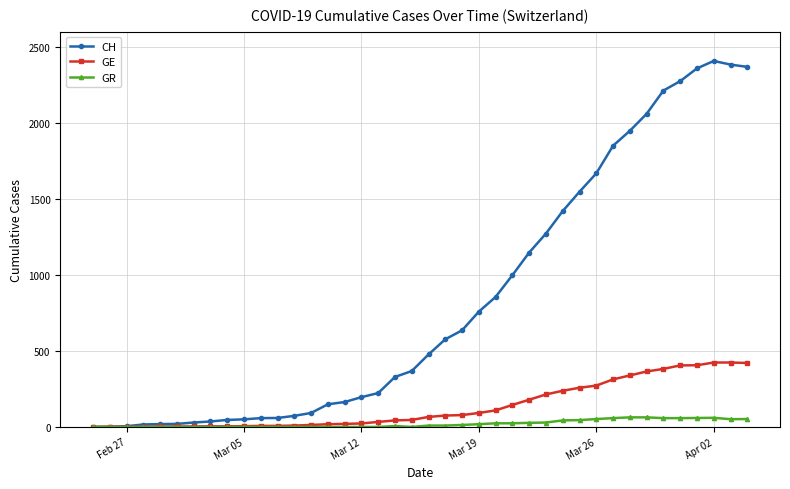

What is the highest value of the CH series?

2409